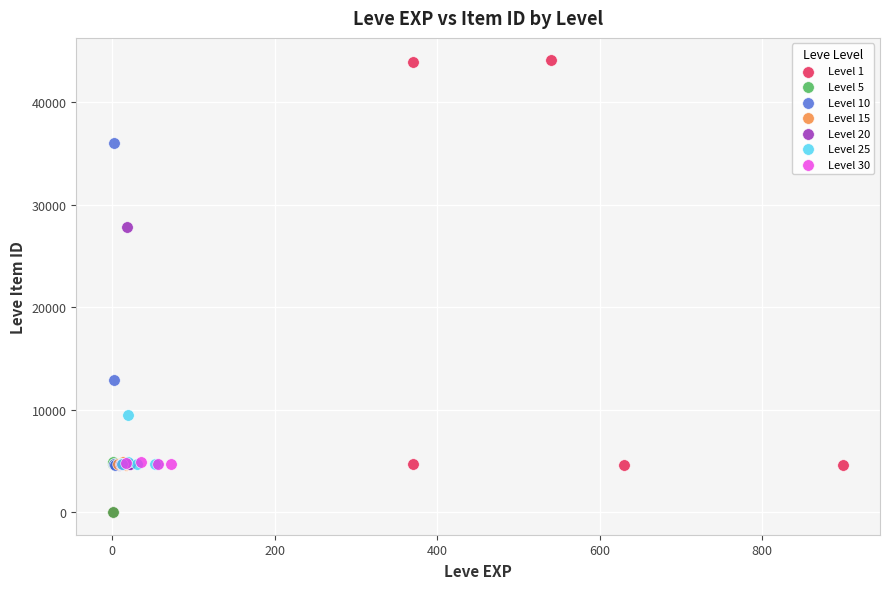

Which series has the widest spread of Y values?

Level 1